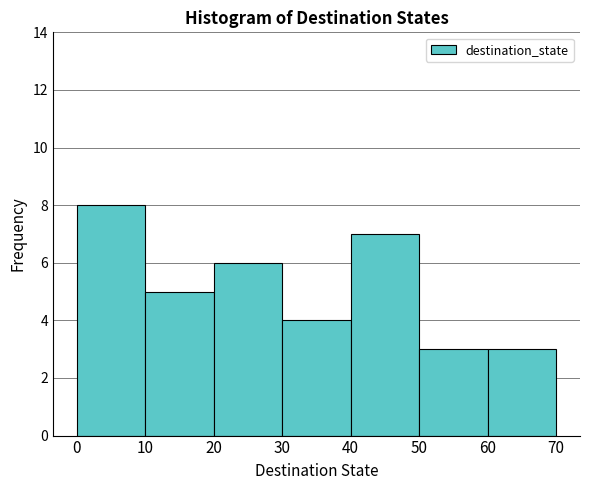

What is the height of the bar covering 10 to 20 on the x-axis? The values are not printed on the chart, so give them approximately, as read against the axis.

5